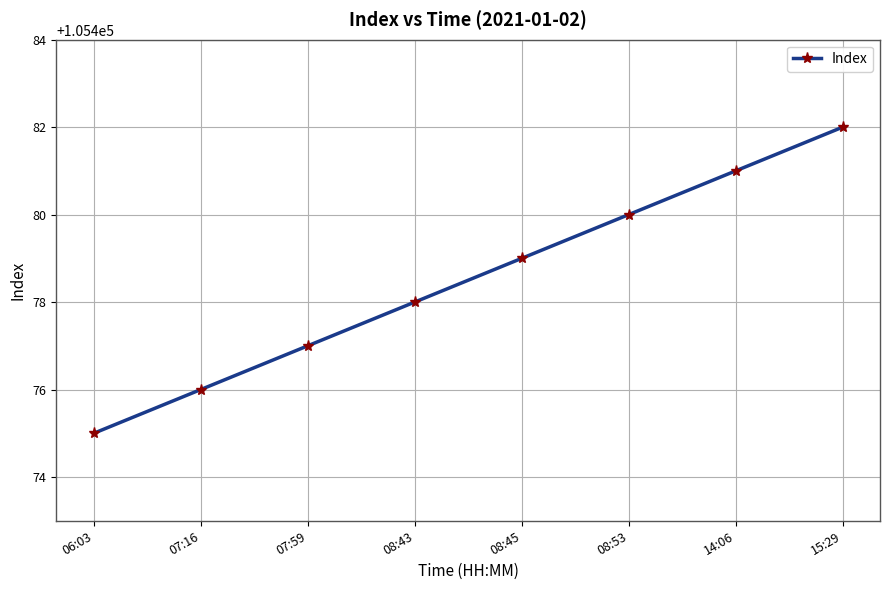

Where is the data nearest to the value 105478?

08:43